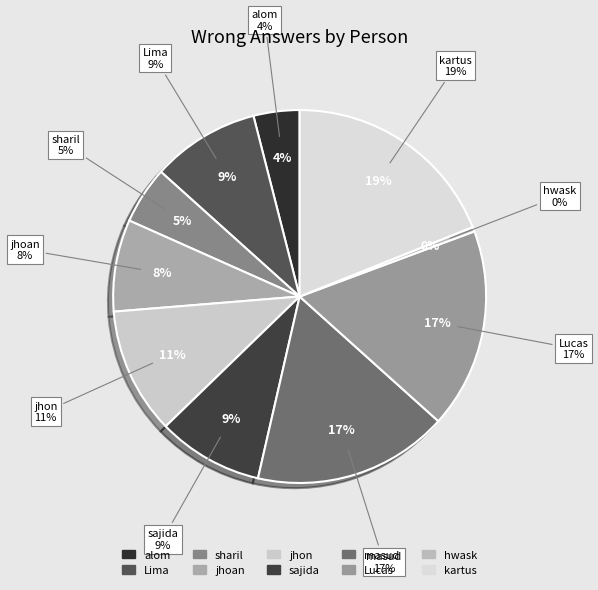

To the nearest percent, what is the average slice percentage?

10%